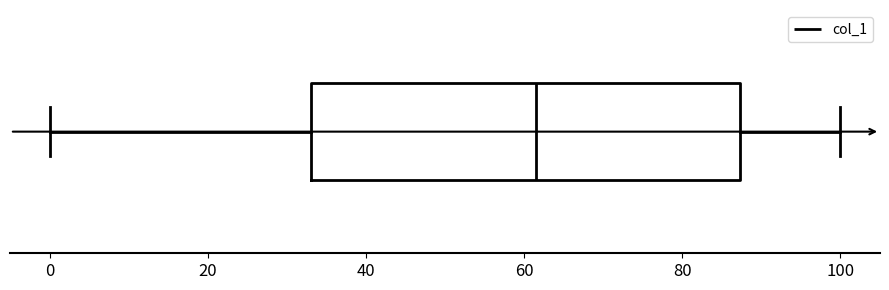

Where is the left edge of the box on the x-axis? The values are not printed on the chart, so give them approximately, as read against the axis.

34